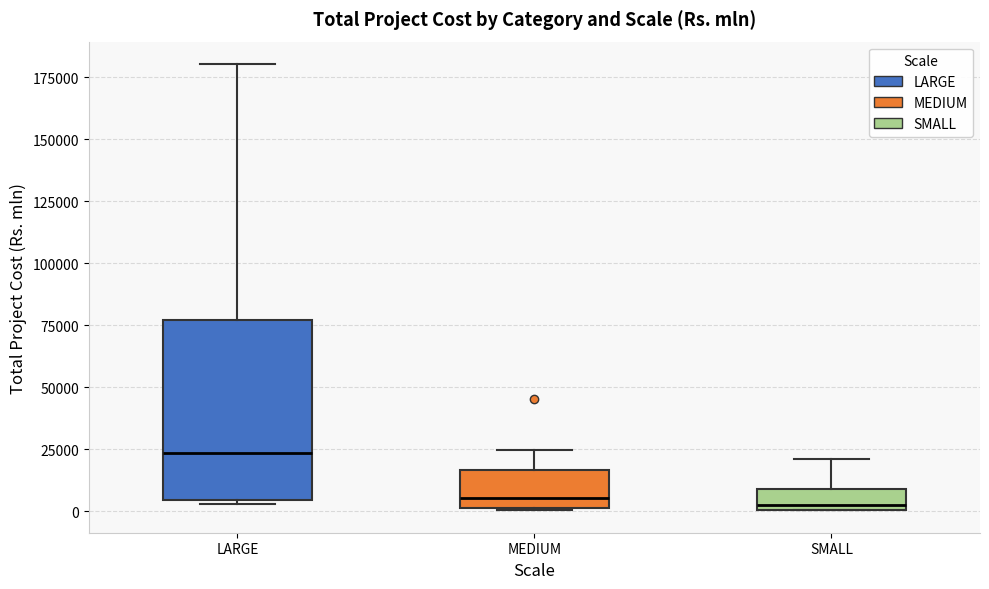

Reading left to right, transcribe this box plot: for each box, give where its median line is, the range the box spans, and where its two whiskers end, as read against the y-axis. The values are not printed on the chart, so give them approximately, as read against the axis.

LARGE: median 25000, box 5000 to 75000, whiskers 5000 (just below the box's lower edge) to 180000
MEDIUM: median 5000, box 0 to 15000, whiskers 0 to 25000
SMALL: median 0 (just above the box's lower edge), box 0 to 10000, whiskers 0 to 20000